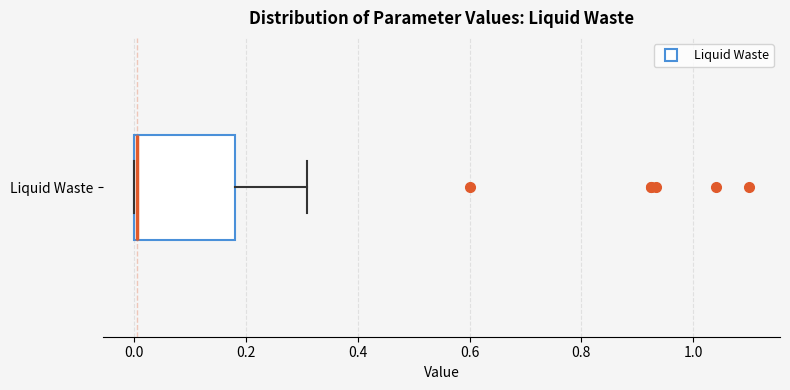

Transcribe this box plot: give where the median line is, the range the box spans, and where the two whiskers end, as read against the x-axis. The values are not printed on the chart, so give them approximately, as read against the axis.

median 0.00, box 0.00 to 0.18, whiskers 0.00 to 0.32